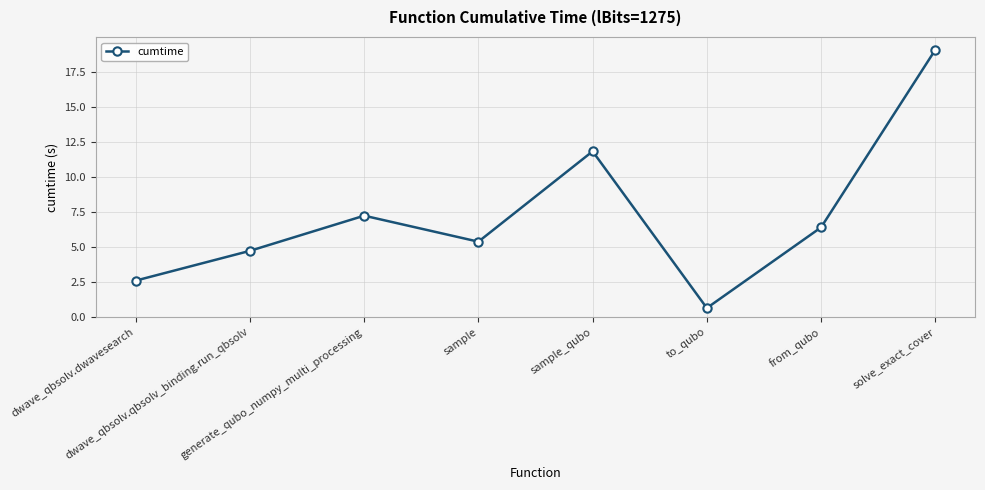

The chart shows a value of 6.4 at from_qubo. True or false?

True